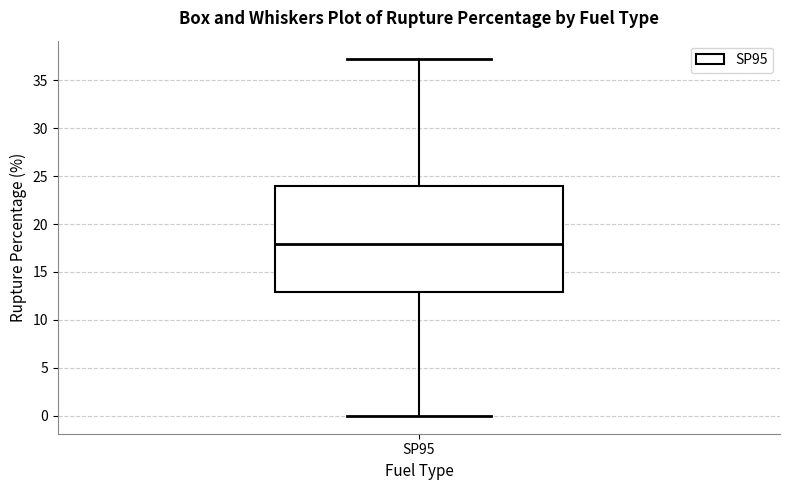

Read this box plot against the y-axis: the position of the median line, the range covered by the box, and the ends of both whiskers. The values are not printed on the chart, so give them approximately, as read against the axis.

median 18.0, box 13.0 to 24.0, whiskers 0.0 to 37.5